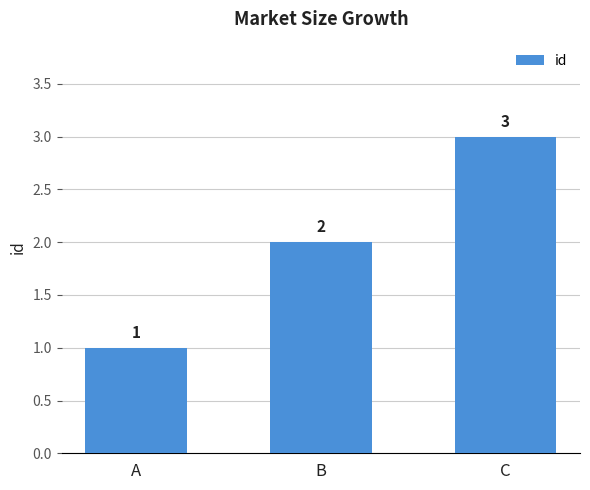

Reading left to right, extract all data points from this chart.

1	2	3